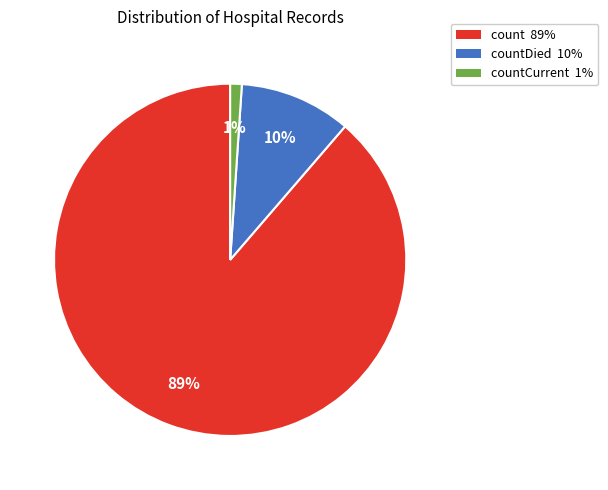

To the nearest percent, what is the average slice percentage?

33%